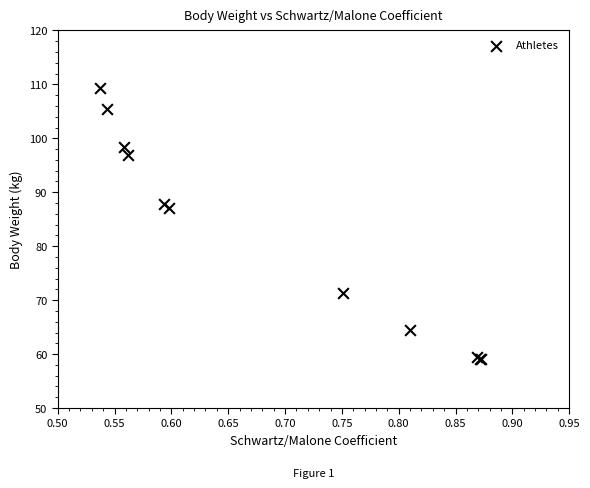

What Y value in the scatter plot is closest to 84?

87.0